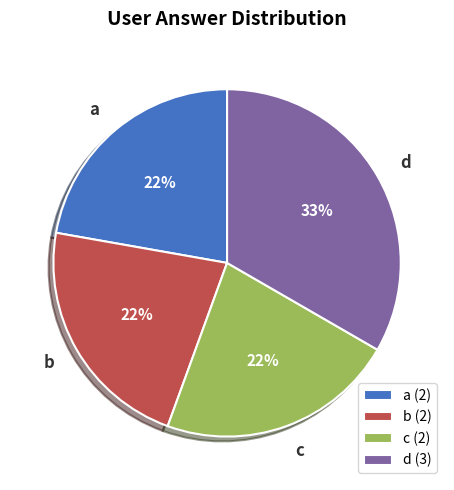

True or false: a accounts for 8% of the total.

False